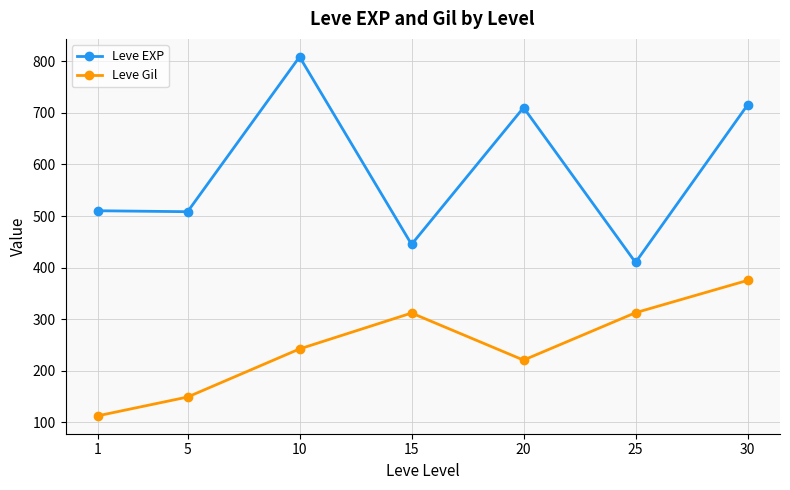

Rank the series by their average value, from highest to lowest.

Leve EXP, Leve Gil